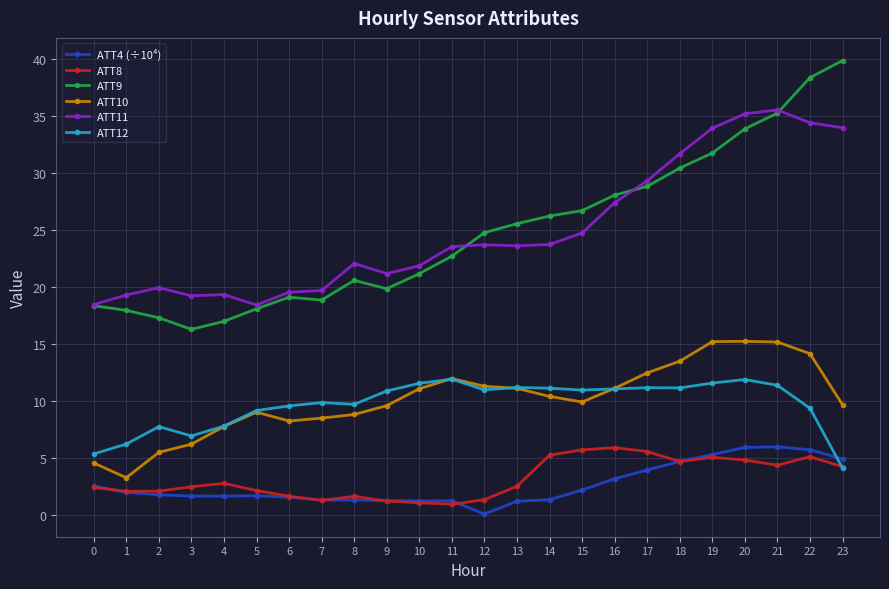

What is the lowest value of the ATT9 series?

16.3